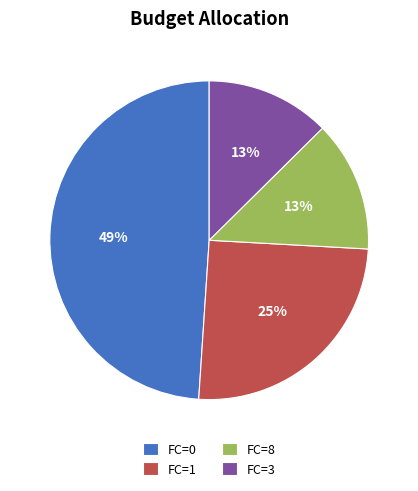

True or false: FC=1 accounts for 16% of the total.

False